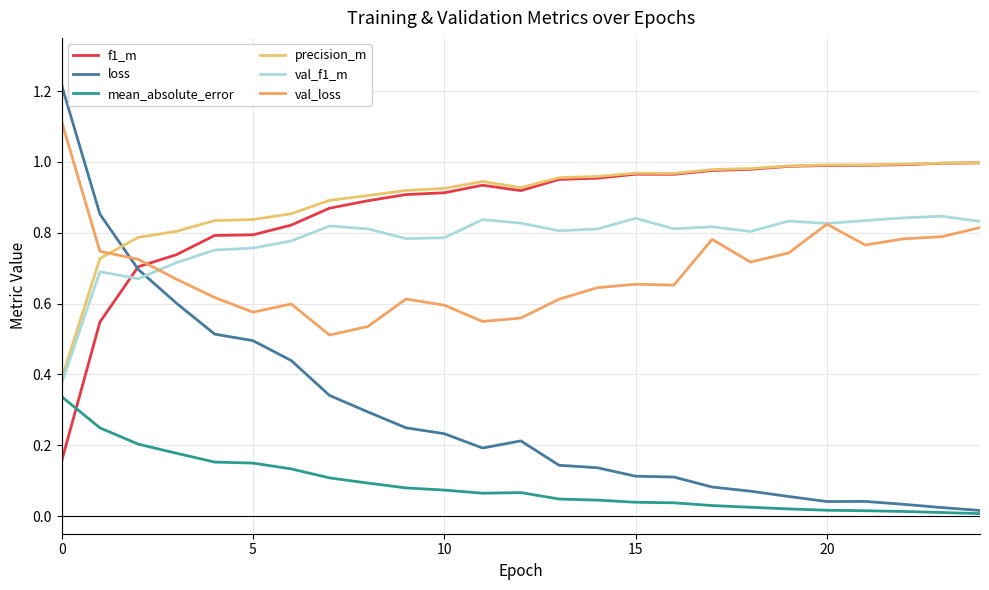

How many lines are shown in the chart?

6